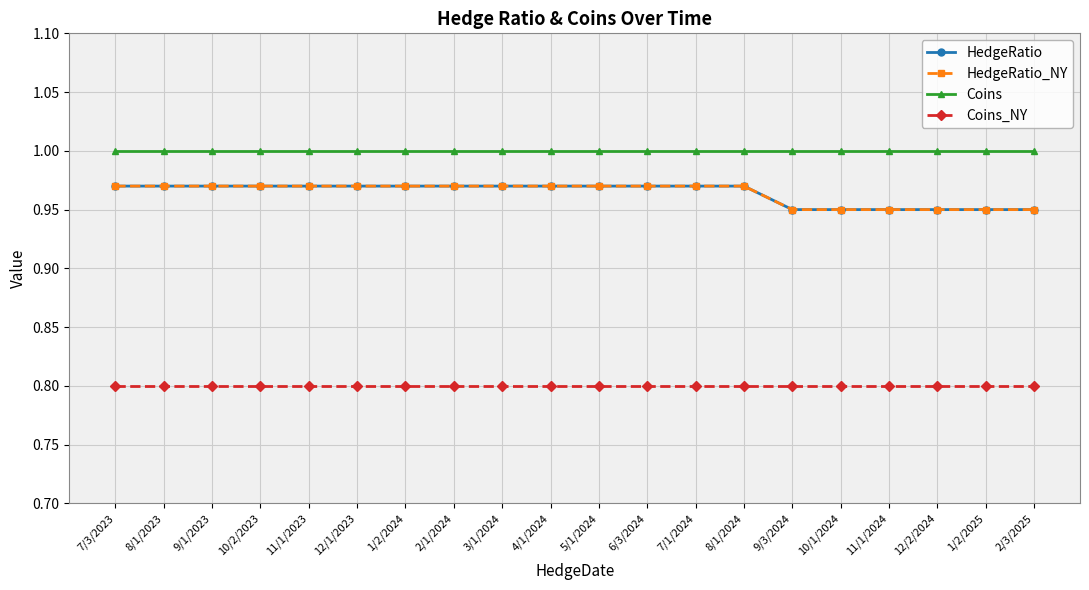

Which series has the largest range (max minus min)?

HedgeRatio